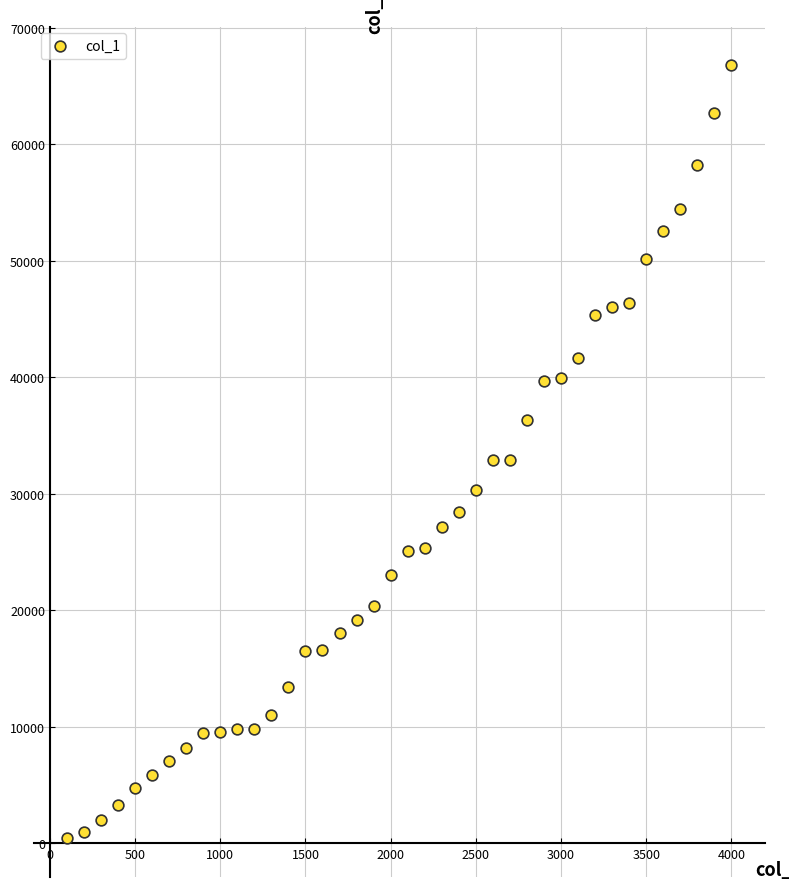

What is the range of X values (max minus min)?

3900